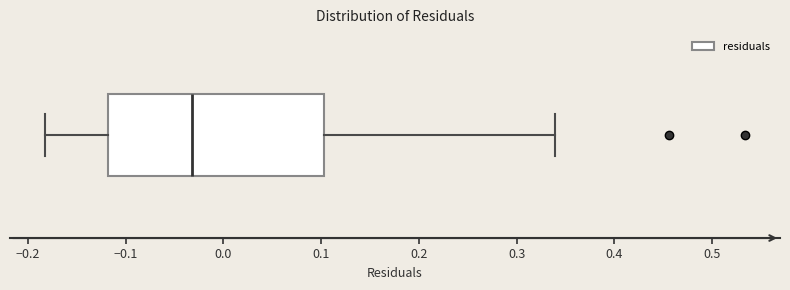

Read this box plot against the x-axis: the position of the median line, the range covered by the box, and the ends of both whiskers. The values are not printed on the chart, so give them approximately, as read against the axis.

median -0.03, box -0.12 to 0.10, whiskers -0.18 to 0.34